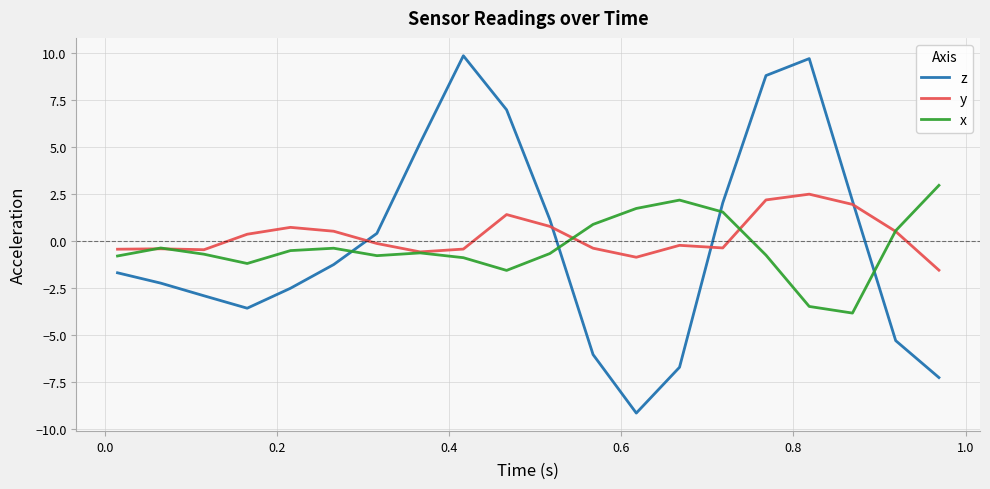

What is the minimum value shown in the chart?

-9.1